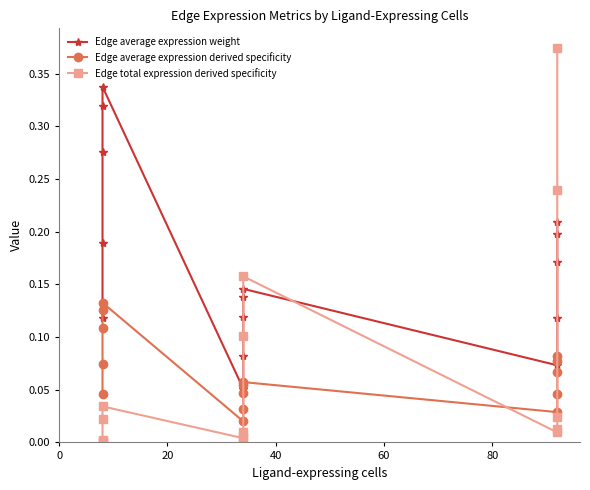

True or false: Edge total expression derived specificity has more than 1 interior local peaks.

True